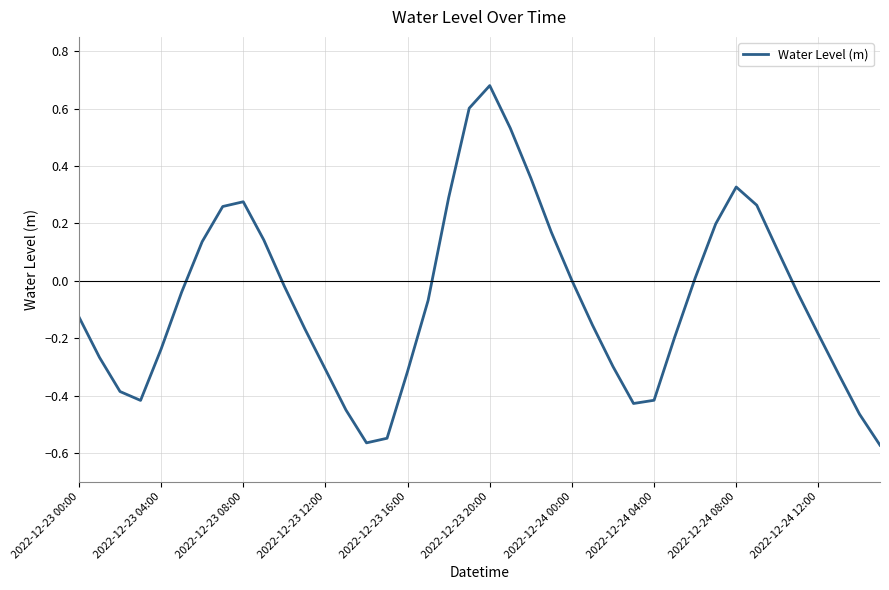

What is the difference between the maximum and minimum values?

1.3